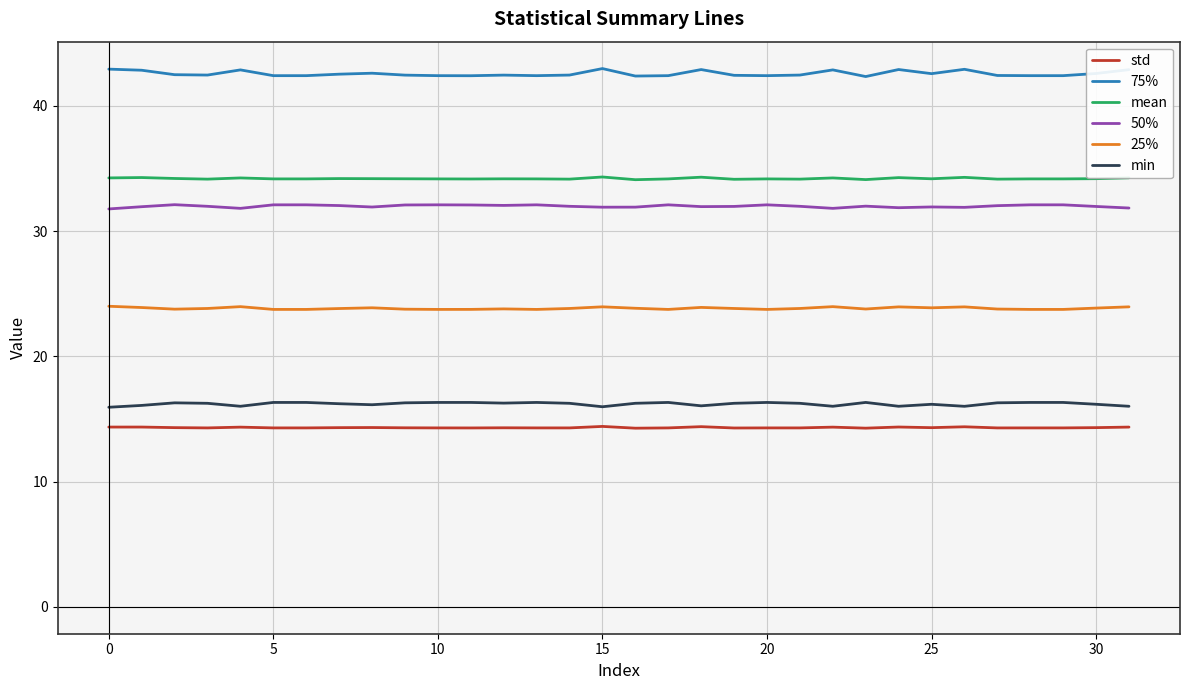

Does the chart display data point markers on the line(s)?

No